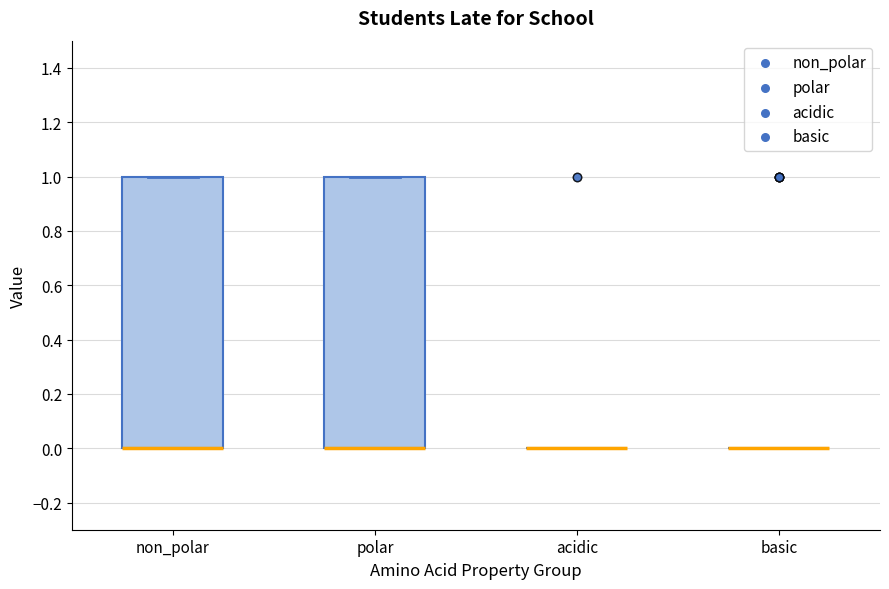

Where is the lower edge of the box for non_polar on the y-axis? The values are not printed on the chart, so give them approximately, as read against the axis.

0